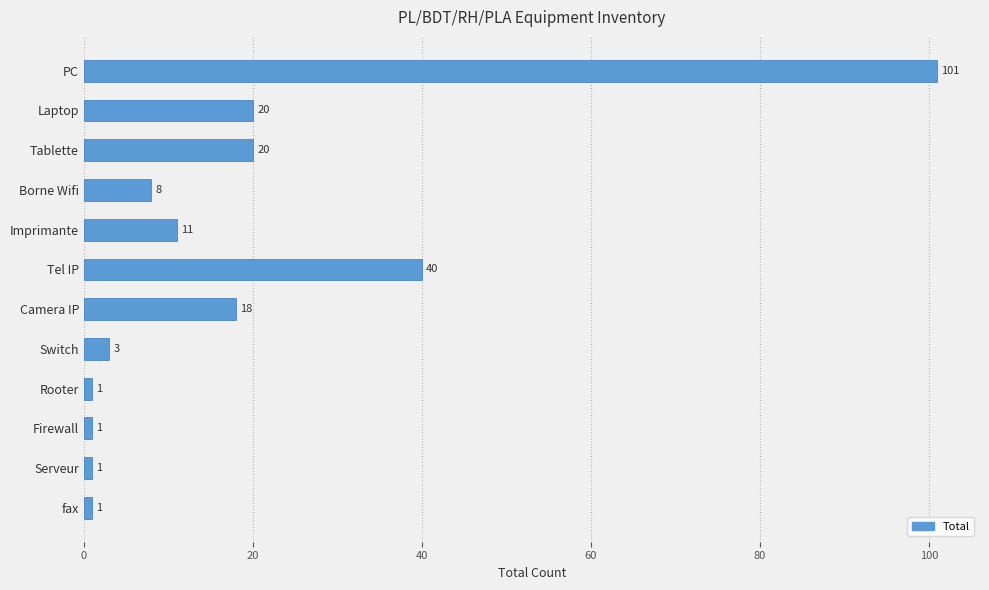

What is the minimum value shown in the chart?

1